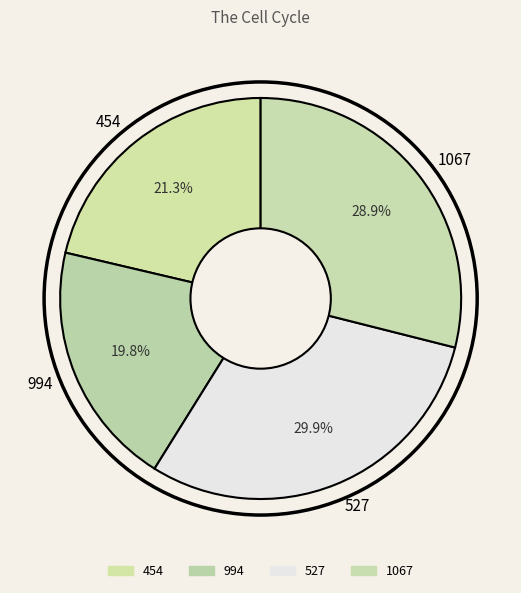

Count the number of slices in the pie.

4